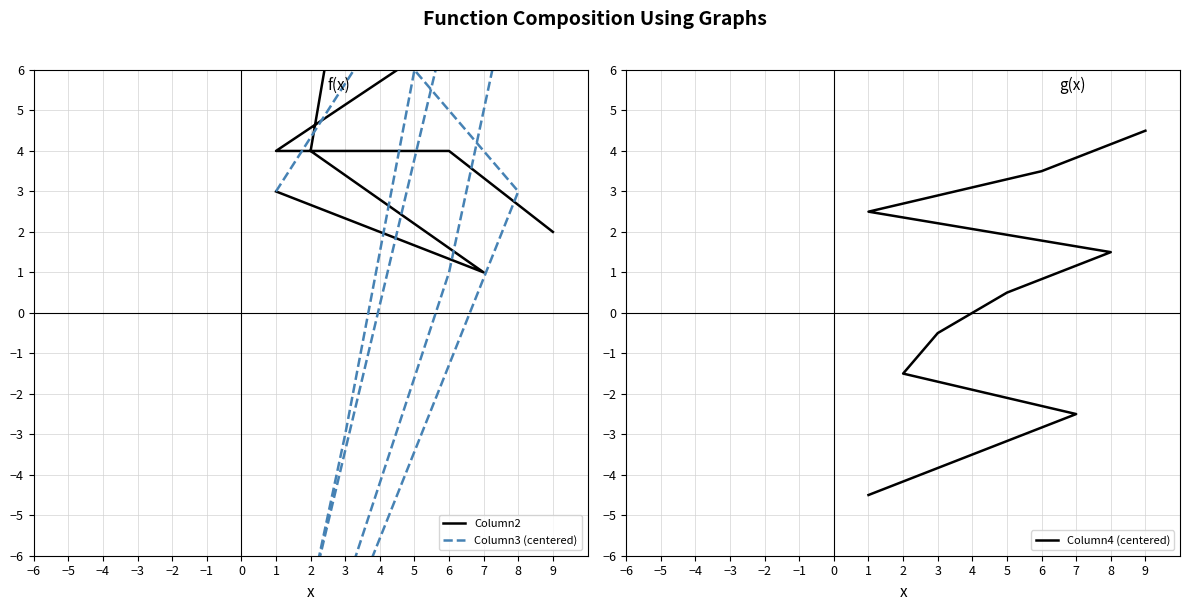

What is the greatest value displayed?

13.0